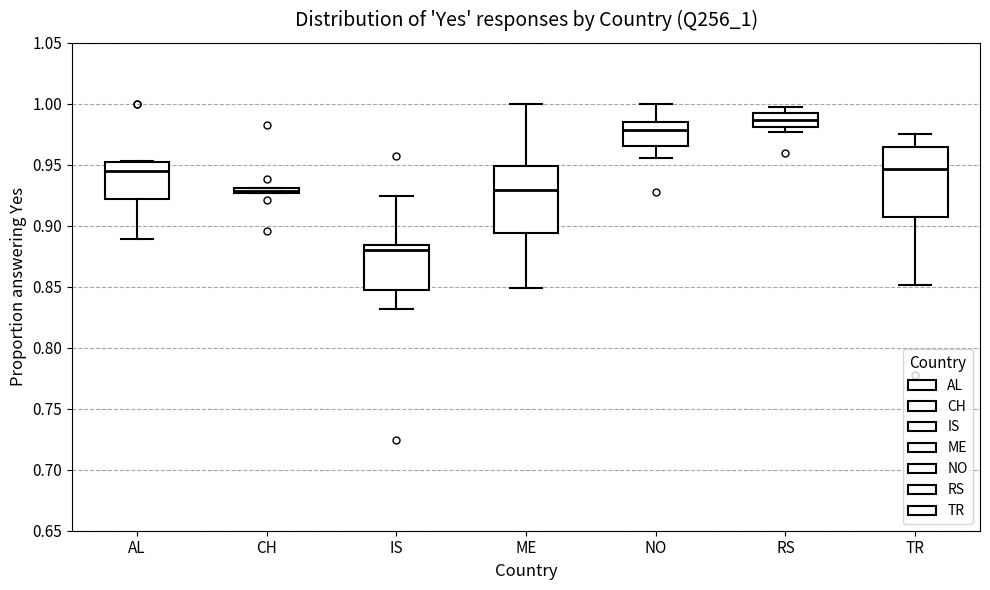

Which box's median line is the lowest?

IS